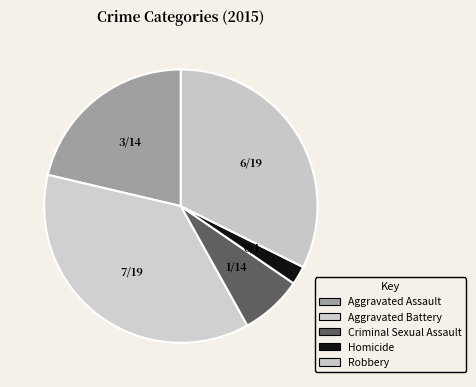

What is the smallest slice in the pie chart?

Homicide